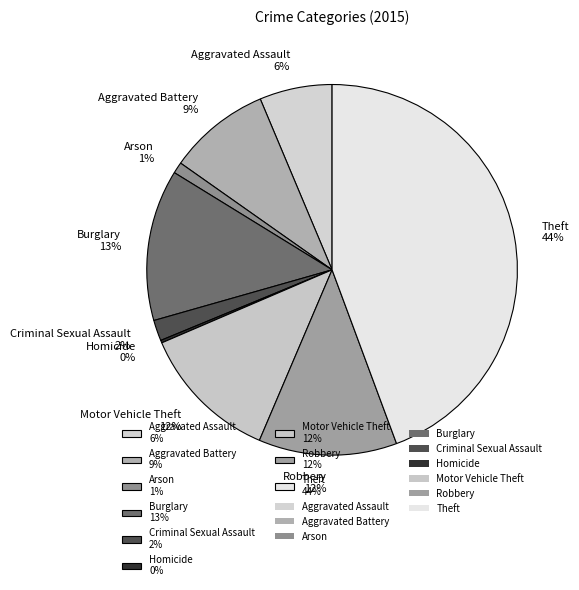

Combined, do Burglary and Aggravated Battery account for over 50%?

No